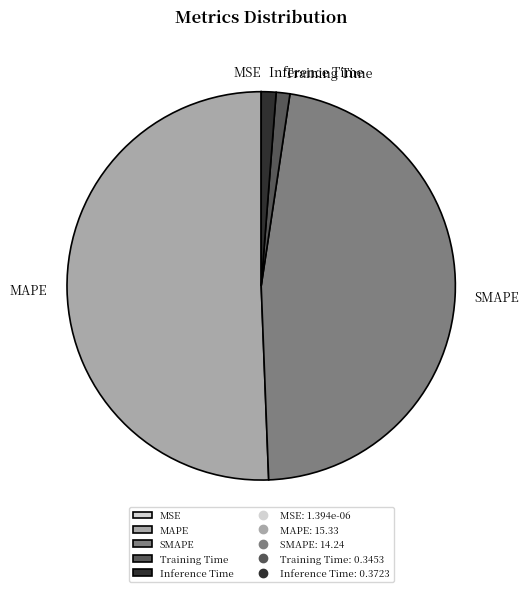

Is it true that SMAPE is 58% of the pie?

False